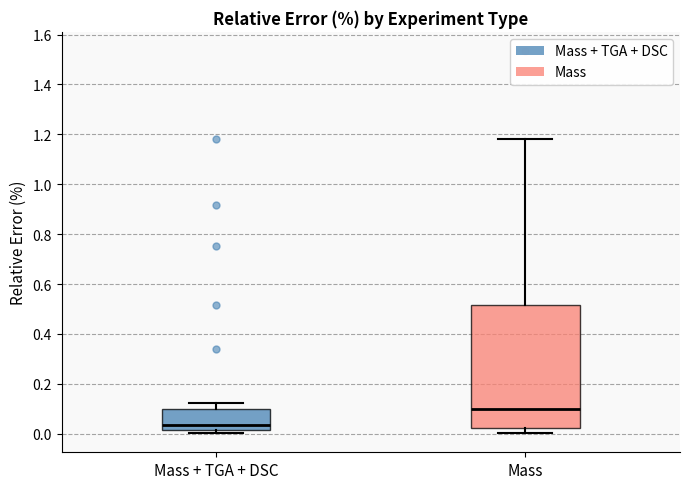

Where does the median line of the box for Mass sit on the y-axis? The values are not printed on the chart, so give them approximately, as read against the axis.

0.10